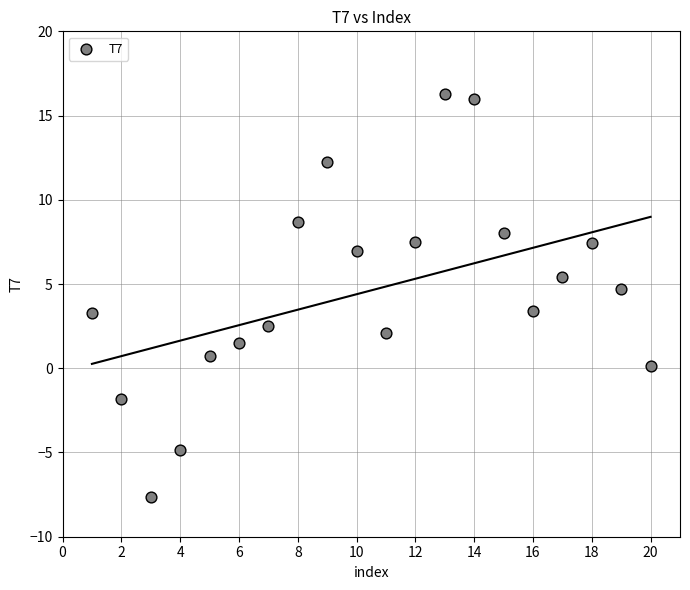

What is the range of X values (max minus min)?

19.0